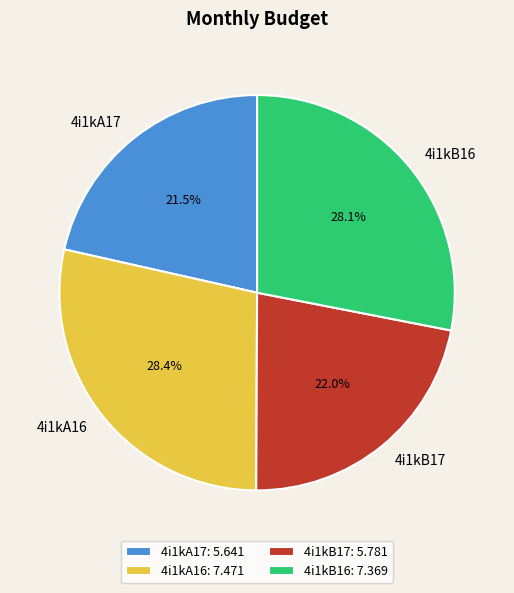

Combined, do 4i1kA17 and 4i1kB16 account for over 50%?

No